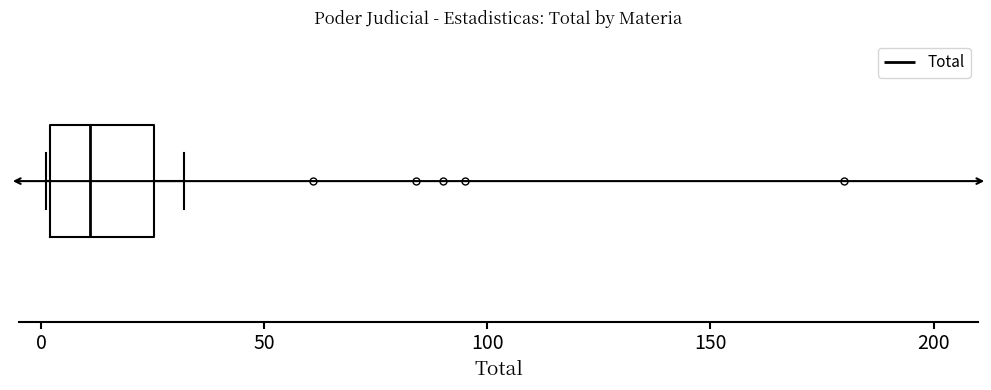

Transcribe this box plot: give where the median line is, the range the box spans, and where the two whiskers end, as read against the x-axis. The values are not printed on the chart, so give them approximately, as read against the axis.

median 10, box 0 to 25, whiskers 0 to 30